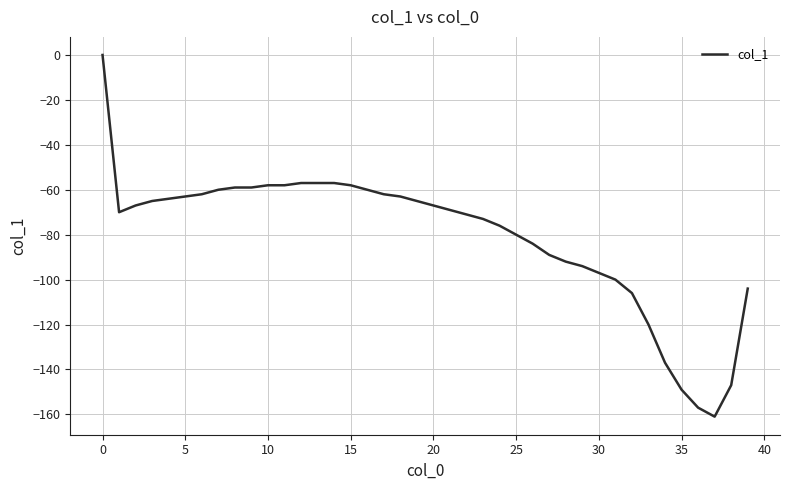

What is the difference between the maximum and minimum values?

161